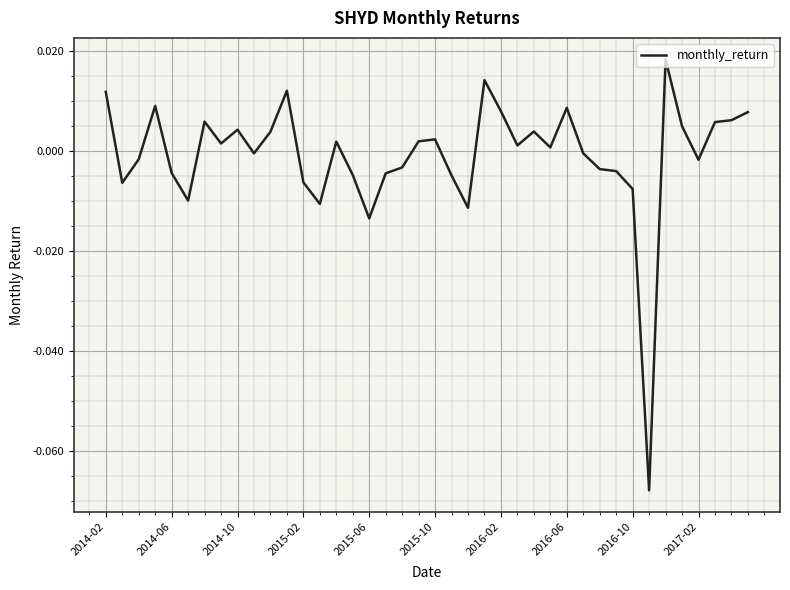

Rank the categories by value from highest to lowest.

34, 23, 11, 2014-02, 2015-02, 28, 24, 39, 38, 2016-02, 37, 35, 2016-10, 26, 10, 20, 19, 14, 2016-06, 25, 27, 2017-02, 29, 2014-10, 36, 18, 30, 31, 2015-06, 17, 15, 21, 12, 2014-06, 32, 2015-10, 13, 22, 16, 33